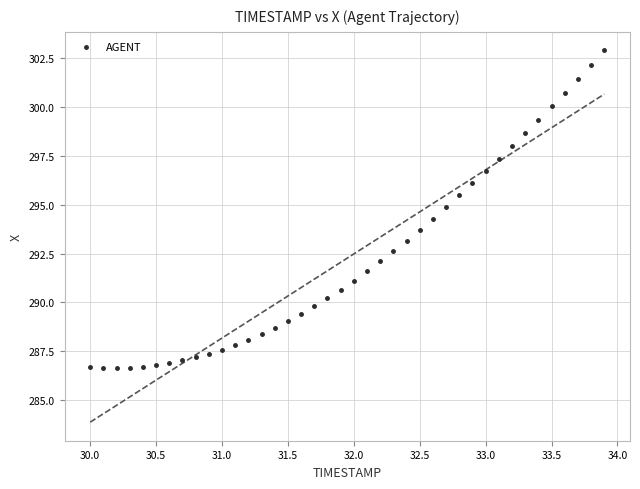

What is the range of Y values (max minus min)?

16.2